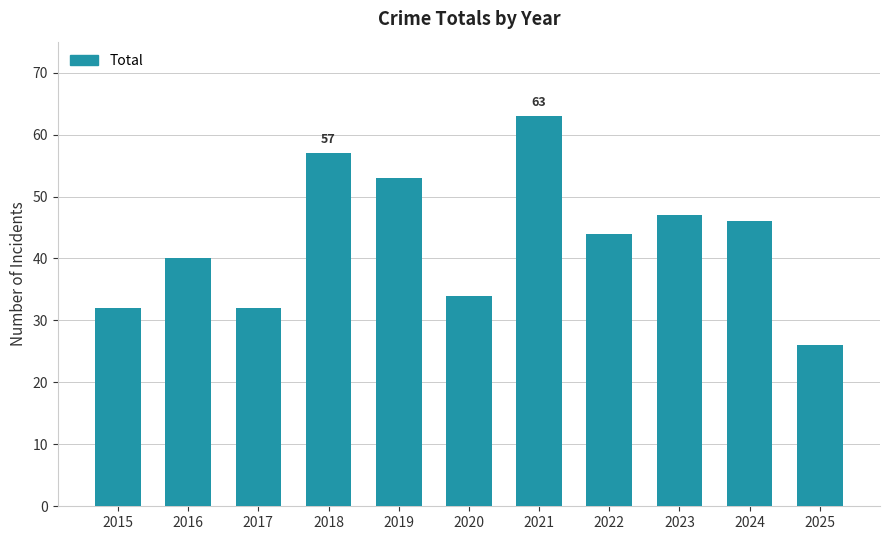

What is the value of the 5th bar from the left?

53